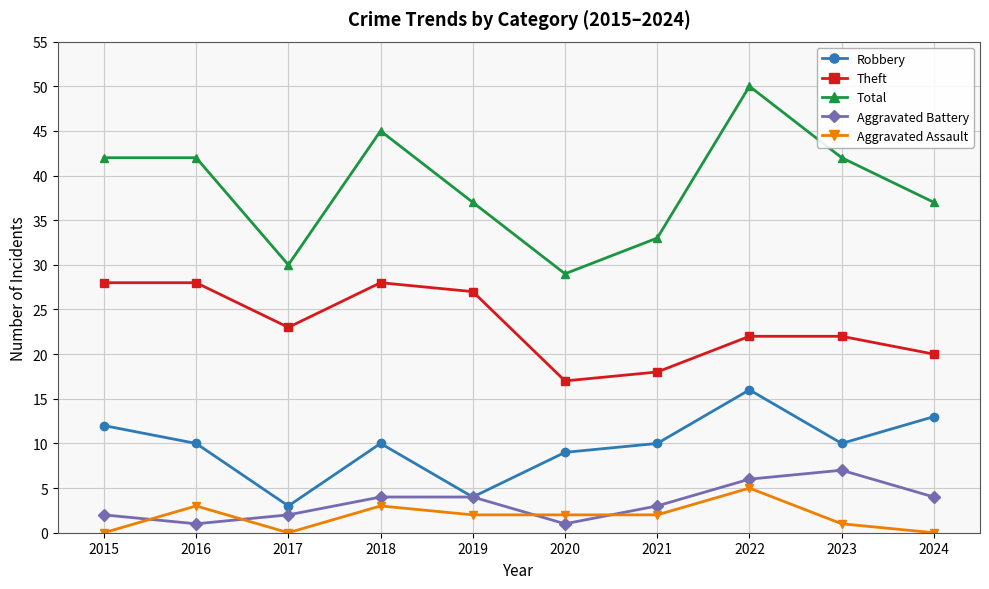

At which category is the sum across all series the highest?

2022